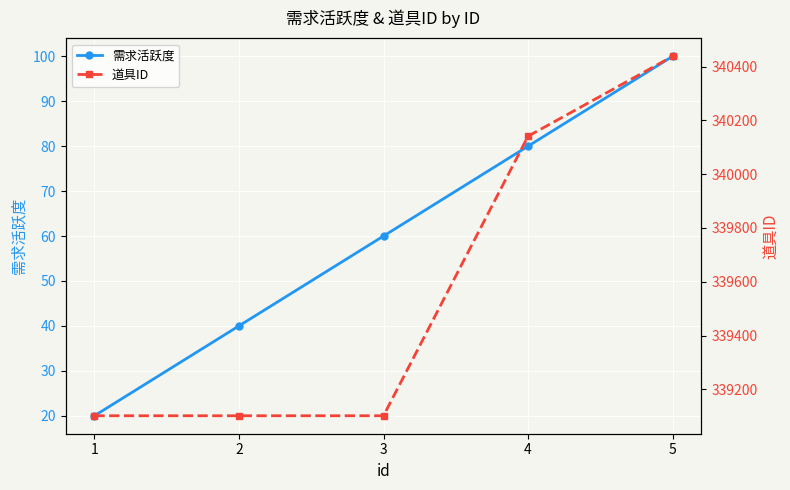

True or false: 道具ID and 需求活跃度 cross at least once.

False